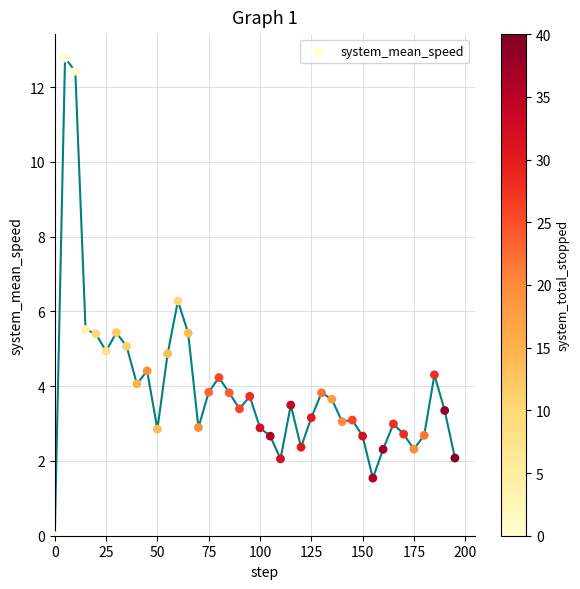

What is the range of X values (max minus min)?

195.0